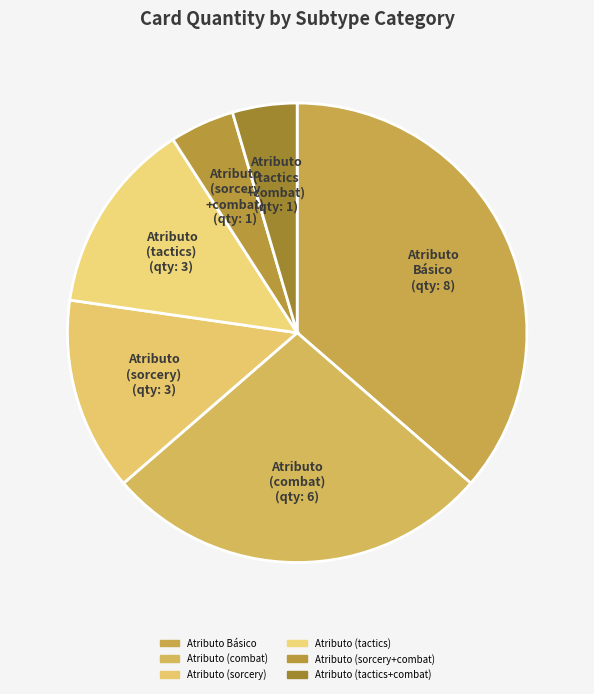

How many segments does this pie chart have?

6